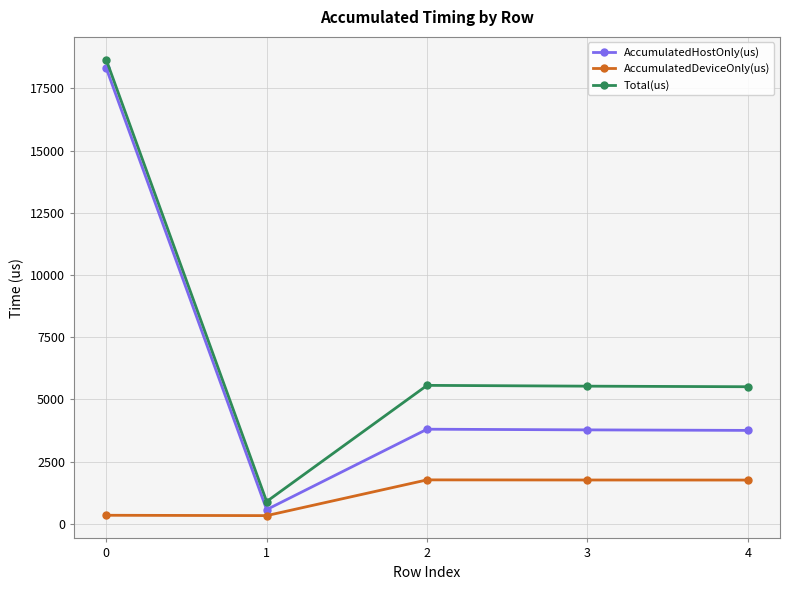

What is the sum of the AccumulatedHostOnly(us) values at 0 and 4?

22063.4